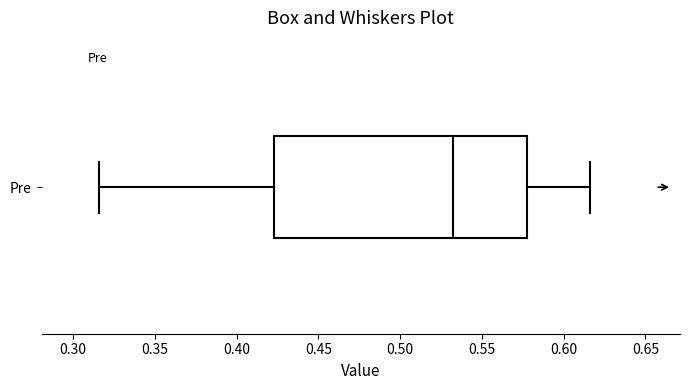

Read this box plot against the x-axis: the position of the median line, the range covered by the box, and the ends of both whiskers. The values are not printed on the chart, so give them approximately, as read against the axis.

median 0.530, box 0.425 to 0.580, whiskers 0.315 to 0.615